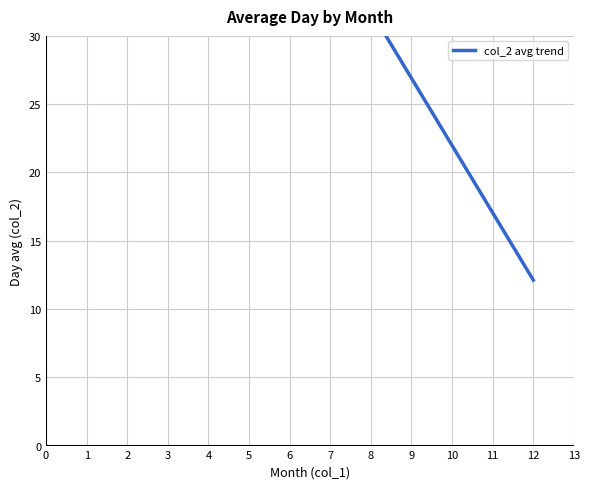

True or false: there are more than 1 points higher than both neighbors.

False